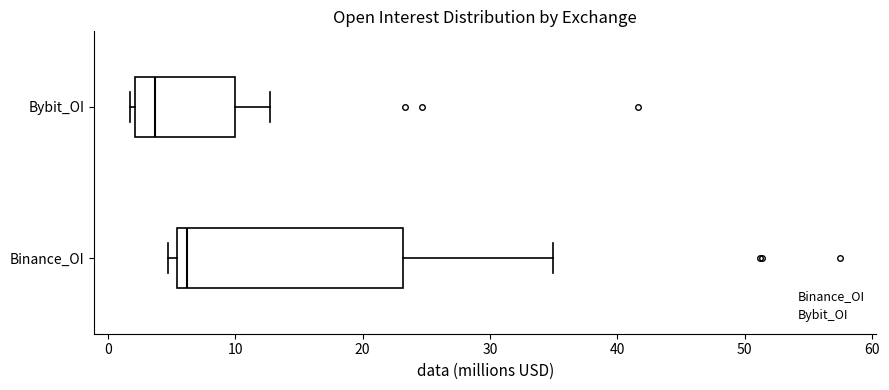

Which box has the furthest to the left median line?

Bybit_OI